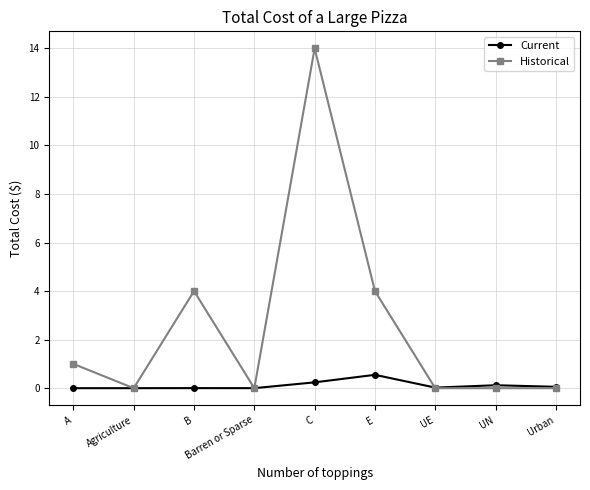

Where is the first local maximum for Historical?

B